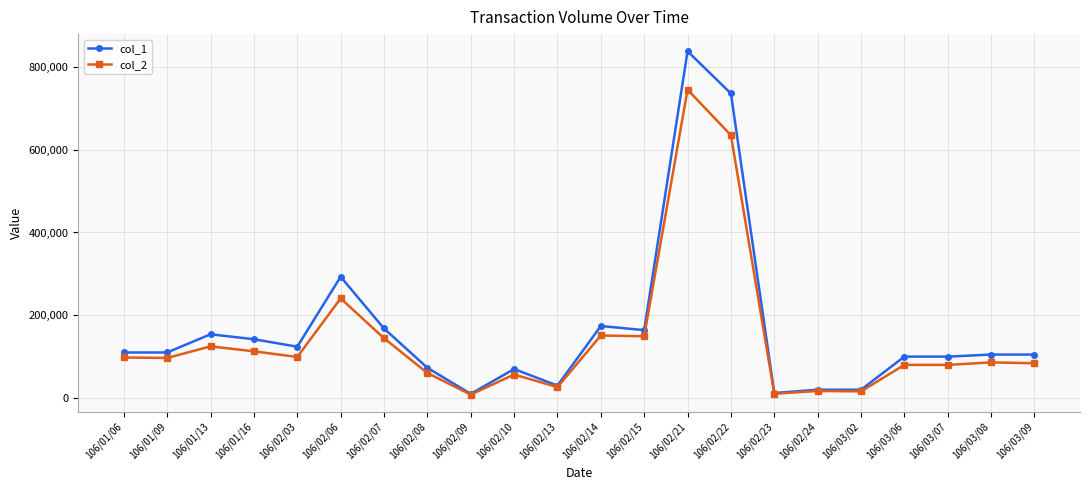

Rank the series at 106/02/22 from lowest to highest value.

col_2, col_1